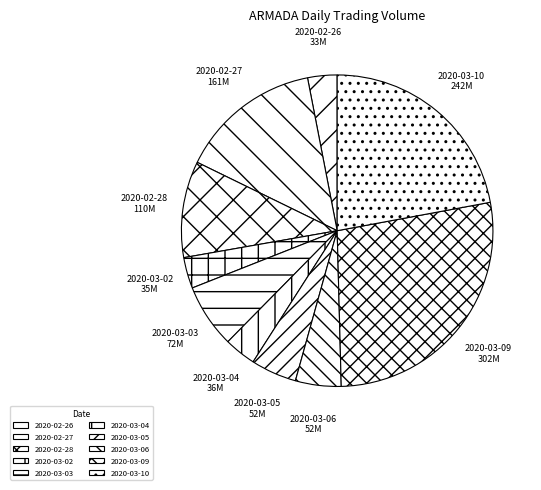

Does any single category account for the majority?

No